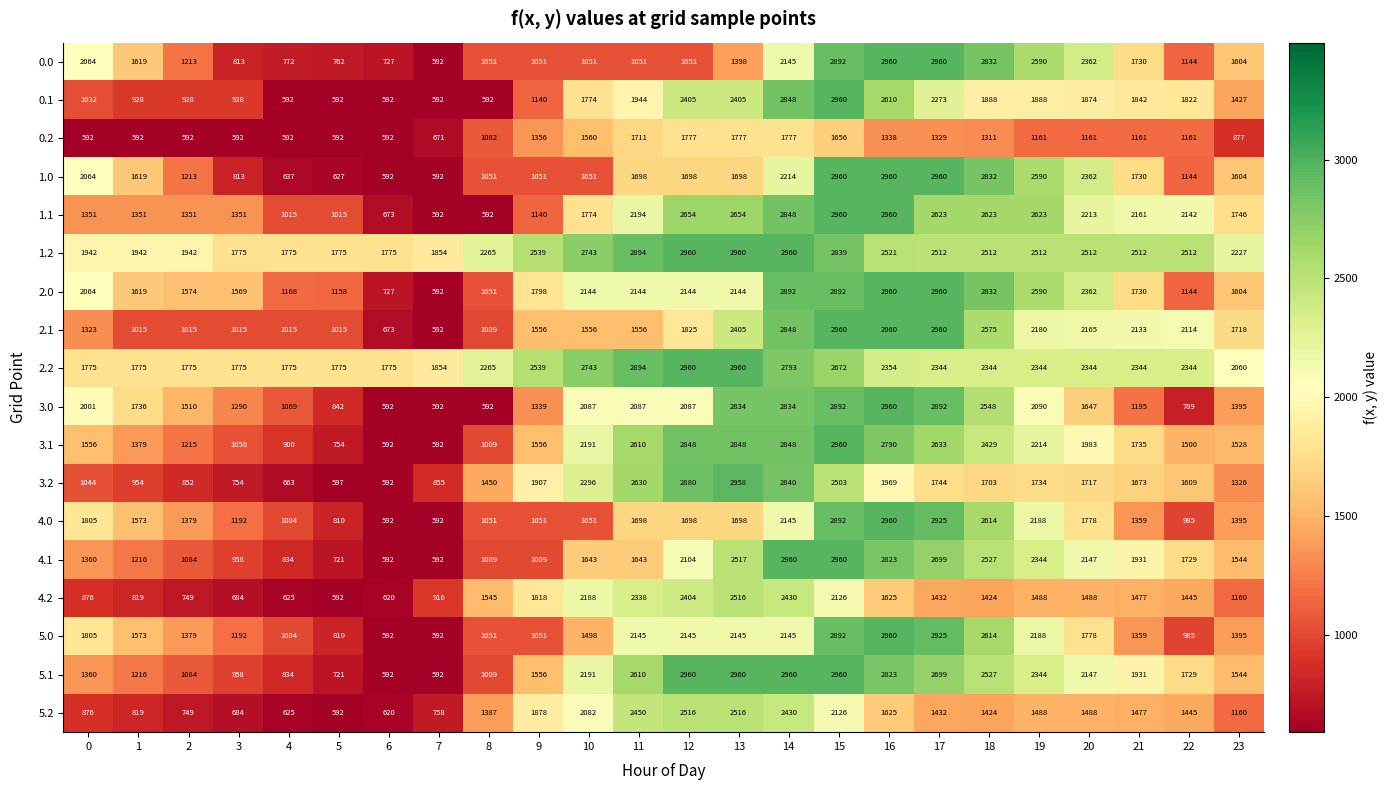

What is the difference between the second highest and second lowest values in the 2.1 series?

2287